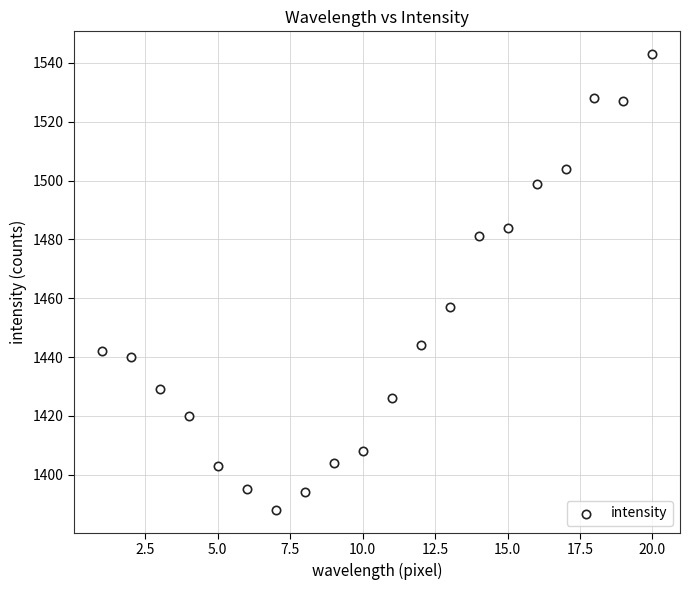

What is the range of Y values (max minus min)?

155